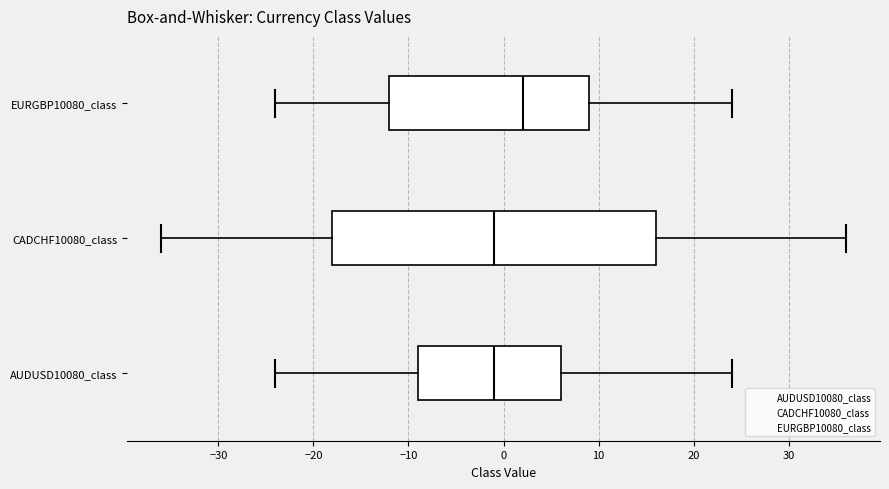

Reading bottom to top, read every box against the x-axis: the position of its median line, the range the box covers, and the ends of its whiskers. The values are not printed on the chart, so give them approximately, as read against the axis.

AUDUSD10080_class: median -1, box -9 to 6, whiskers -24 to 24
CADCHF10080_class: median -1, box -18 to 16, whiskers -36 to 36
EURGBP10080_class: median 2, box -12 to 9, whiskers -24 to 24